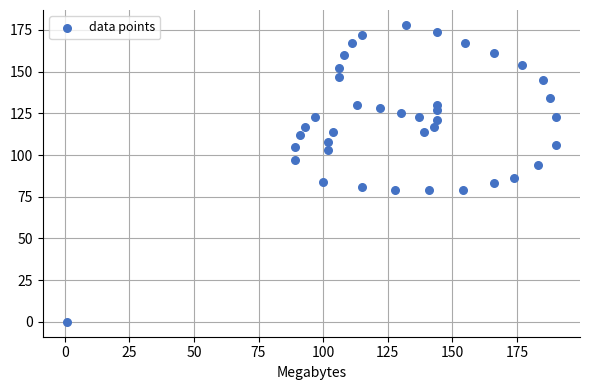

What is the range of X values (max minus min)?

189